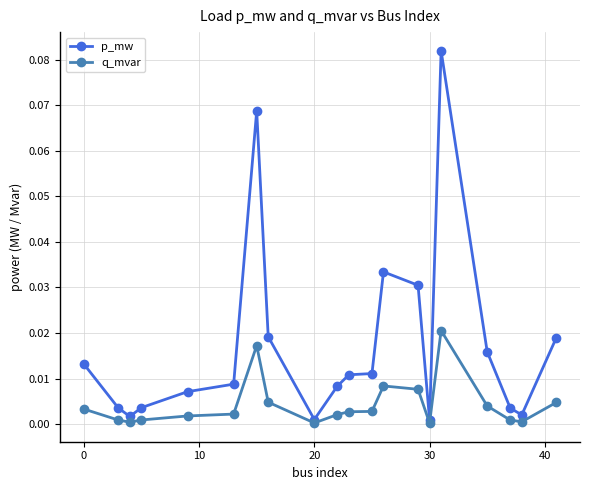

List the series in order of their peak value, lowest first.

q_mvar, p_mw